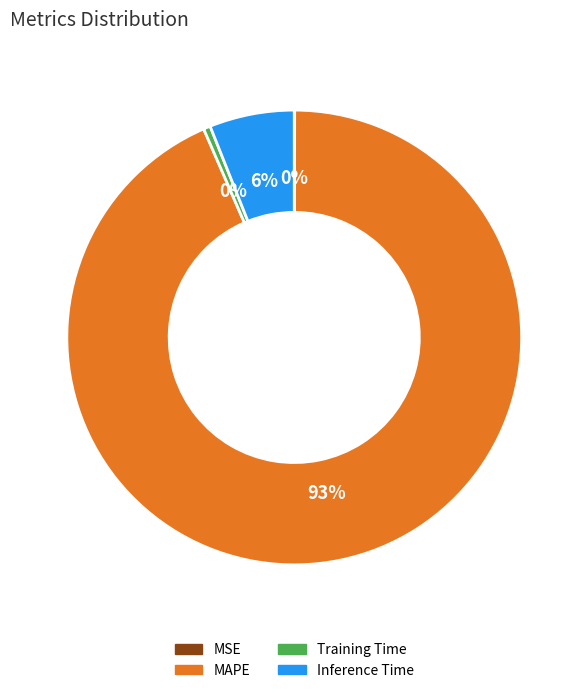

What percentage is the Inference Time slice, to the nearest percent?

6%